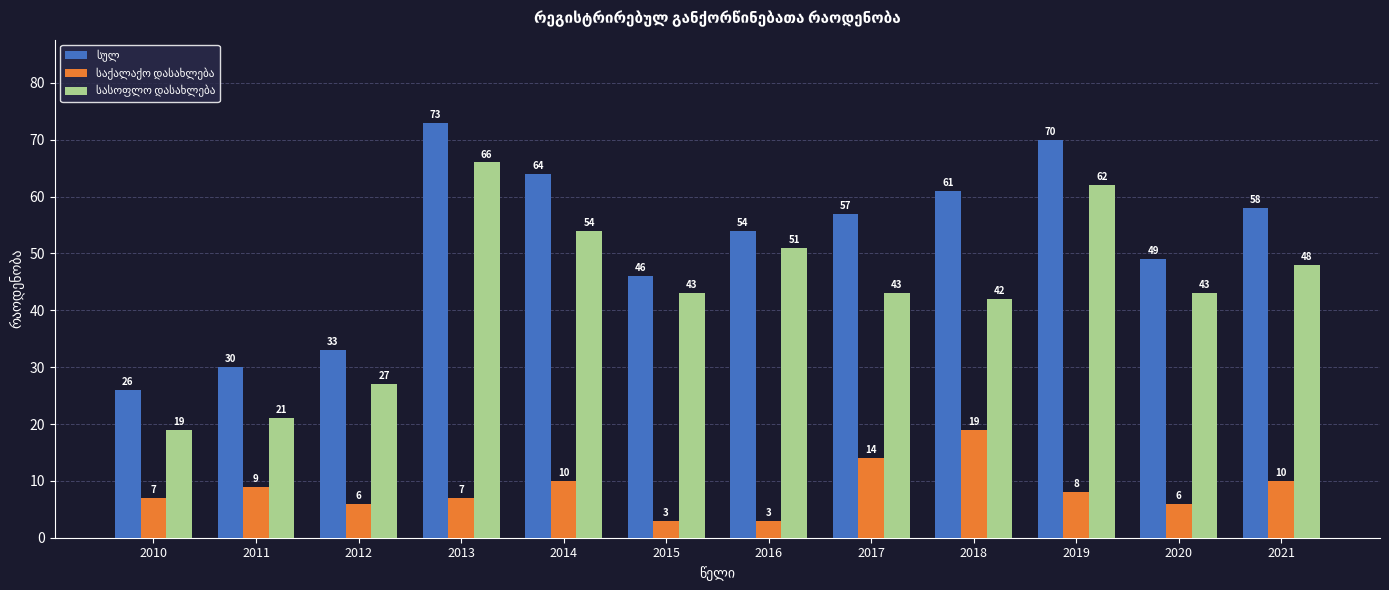

Which label corresponds to the largest value in the chart?

2013